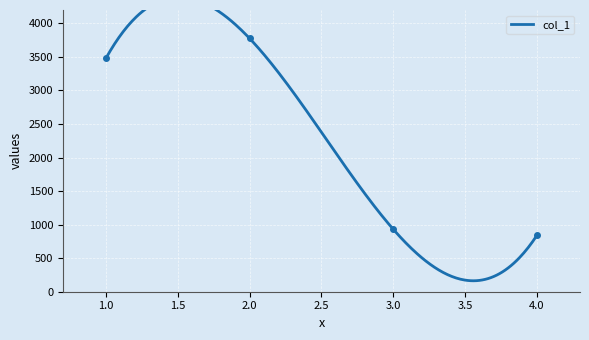

The value at 4 is 186. True or false?

False